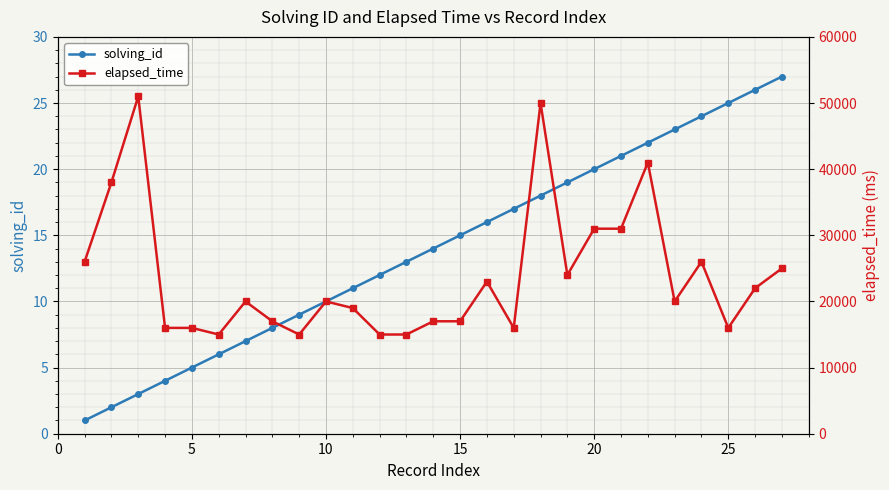

The value of solving_id at 10 is 10. True or false?

True